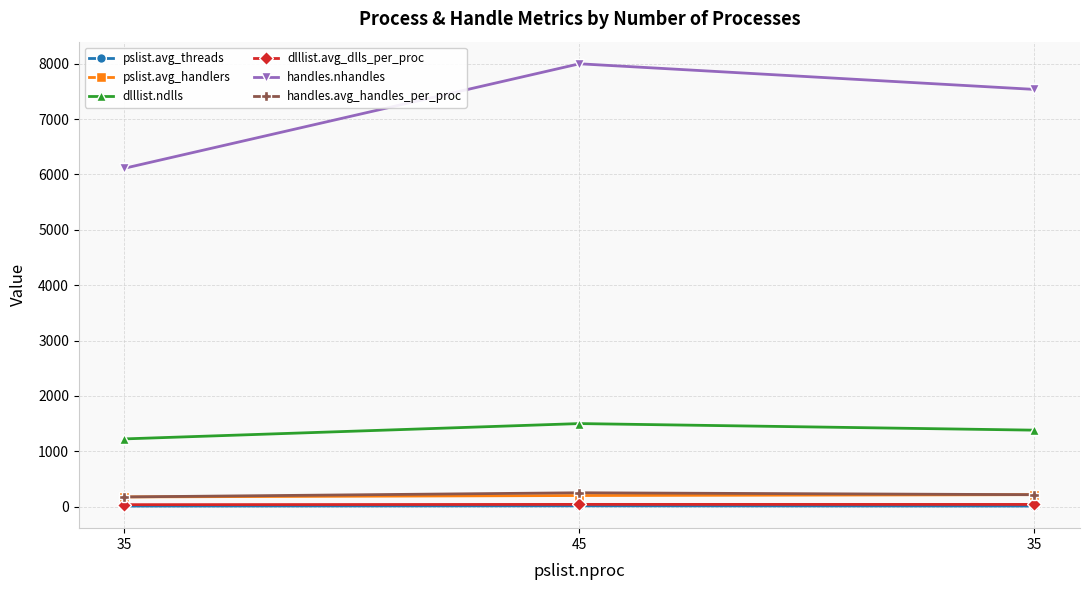

What are all the series names shown in the legend?

pslist.avg_threads, pslist.avg_handlers, dlllist.ndlls, dlllist.avg_dlls_per_proc, handles.nhandles, handles.avg_handles_per_proc